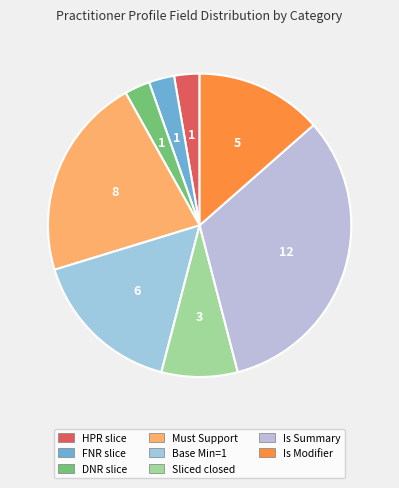

Count the number of slices in the pie.

8